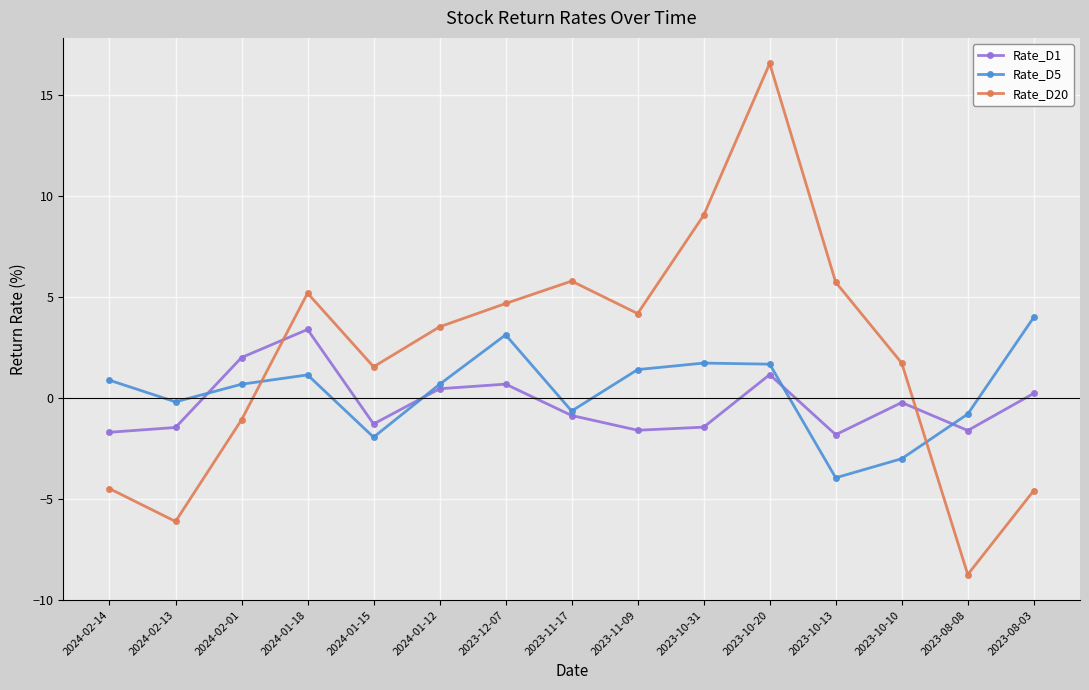

Is the value of Rate_D5 at 2023-10-31 greater than the value of Rate_D20 at 2024-01-12?

No